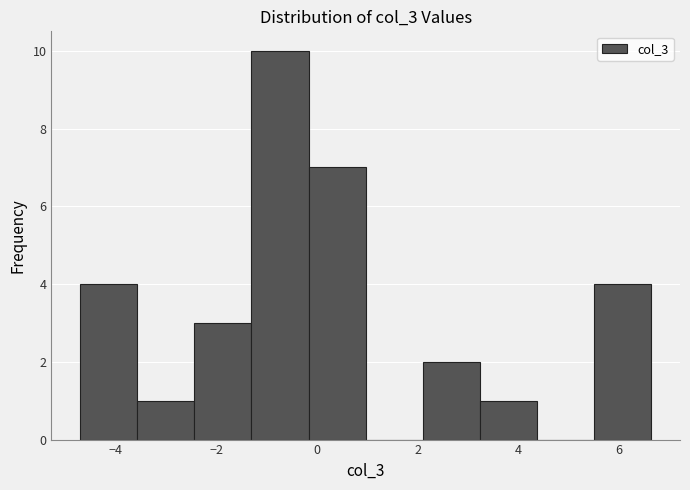

Reading left to right, list every bar in this chart as the range it spans on the x-axis followed by its height. Neither the bar edges nor the heights are printed on the chart, so give them approximately, as read against the axes.

-4.8 to -3.6: 4
-3.6 to -2.4: 1
-2.4 to -1.4: 3
-1.4 to -0.2: 10
-0.2 to 1.0: 7
1.0 to 2.2: 0
2.2 to 3.2: 2
3.2 to 4.4: 1
4.4 to 5.6: 0
5.6 to 6.6: 4